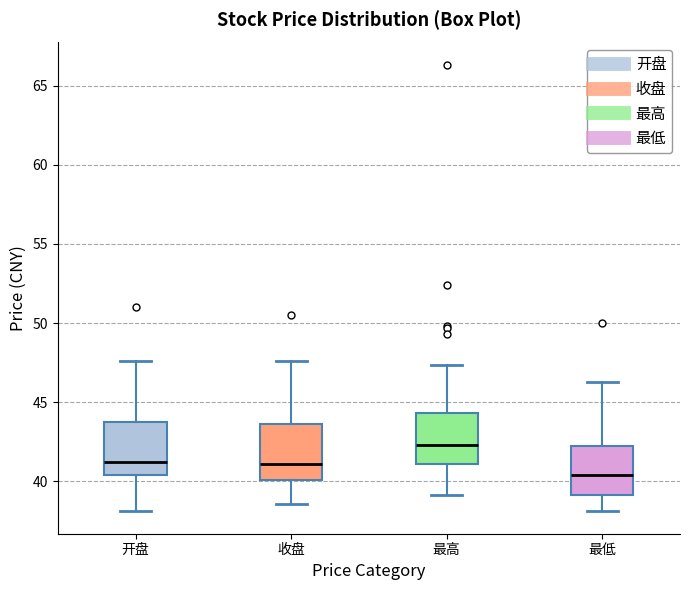

Reading left to right, transcribe this box plot: for each box, give where its median line is, the range the box spans, and where its two whiskers end, as read against the y-axis. The values are not printed on the chart, so give them approximately, as read against the axis.

开盘: median 41.0, box 40.5 to 43.5, whiskers 38.0 to 47.5
收盘: median 41.0, box 40.0 to 43.5, whiskers 38.5 to 47.5
最高: median 42.5, box 41.0 to 44.5, whiskers 39.0 to 47.5
最低: median 40.5, box 39.0 to 42.5, whiskers 38.0 to 46.5